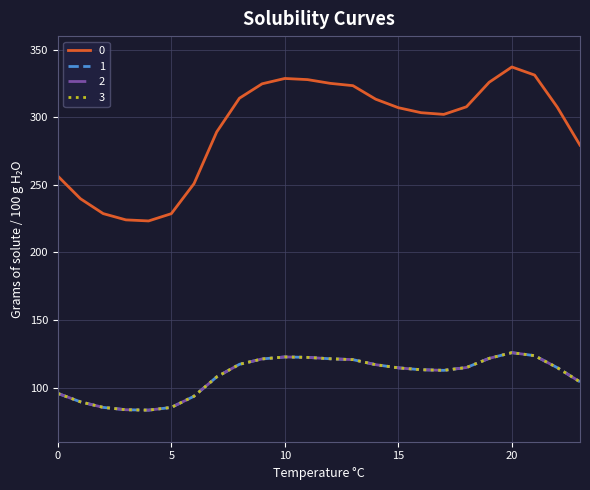

Is this an area chart (filled region under the line)?

No